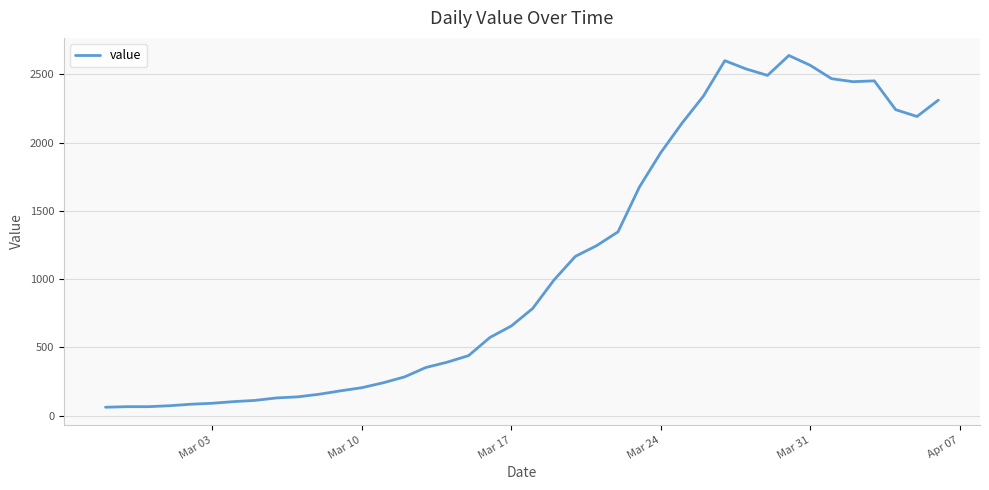

What is the maximum value shown in the chart?

2638